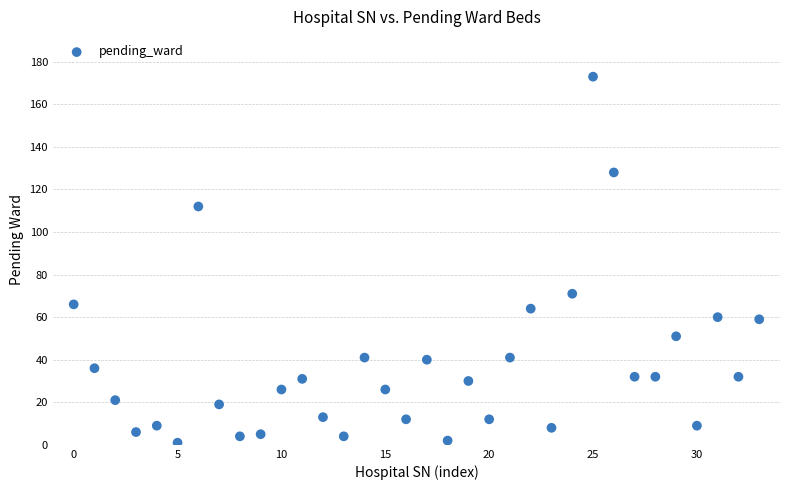

What is the range of Y values (max minus min)?

172